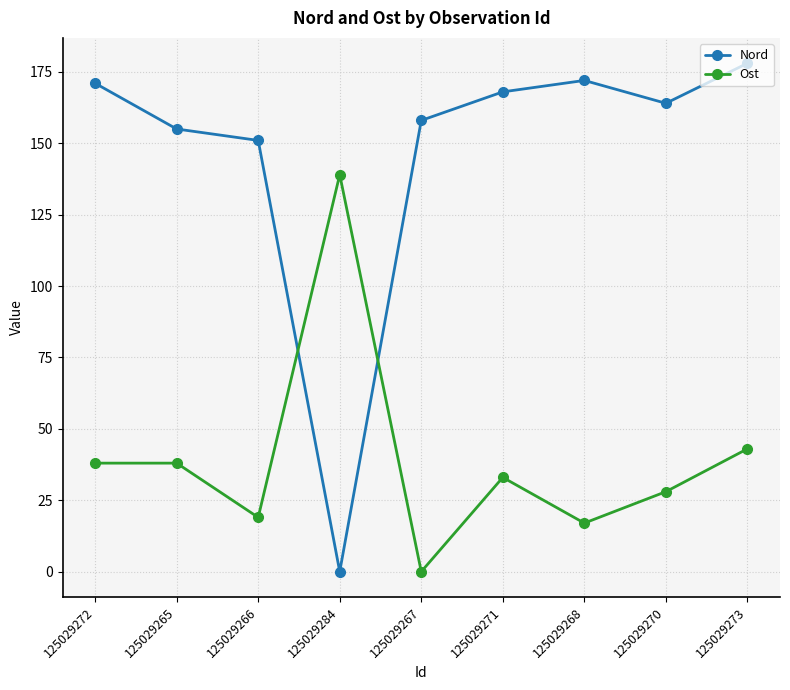

What is the total value across all series at 125029267?

158